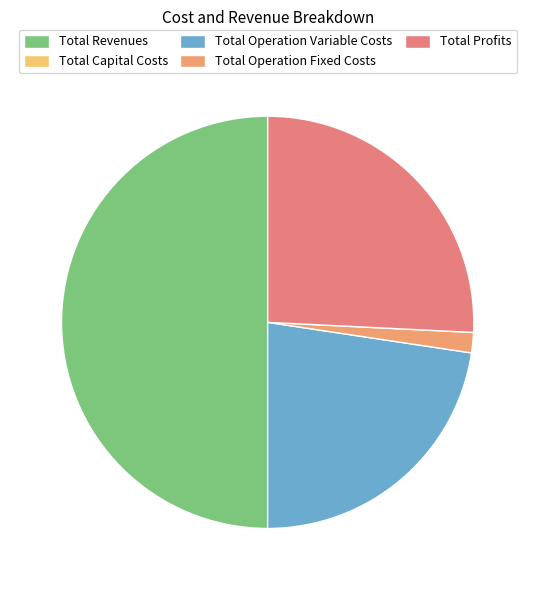

Combined, do Total Revenues and Total Operation Fixed Costs account for over 50%?

Yes